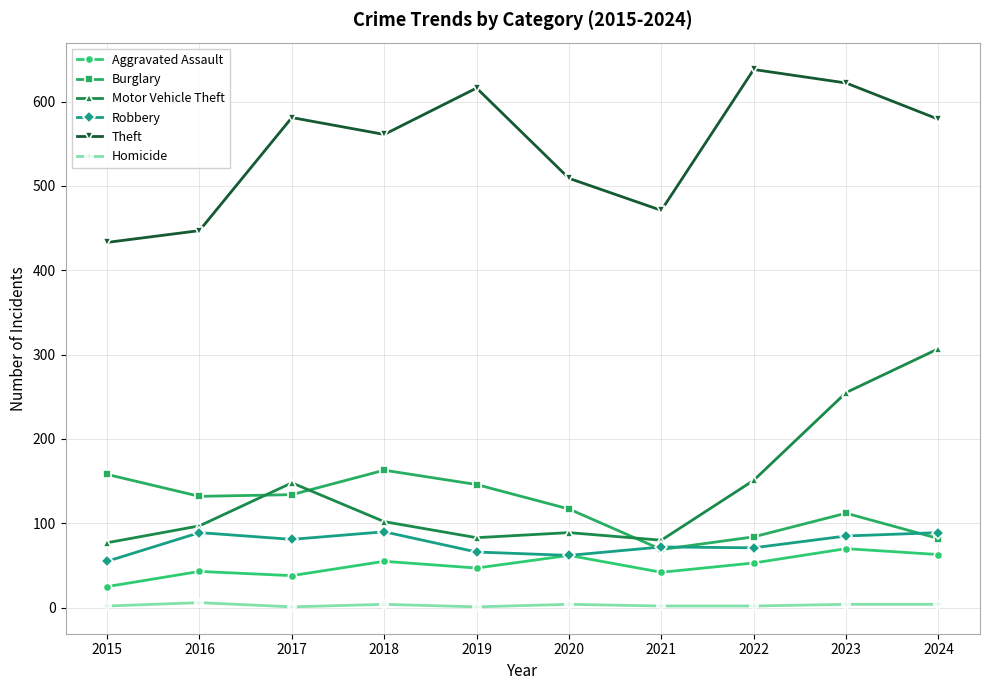

Which category has the highest value in the Motor Vehicle Theft series?

2024